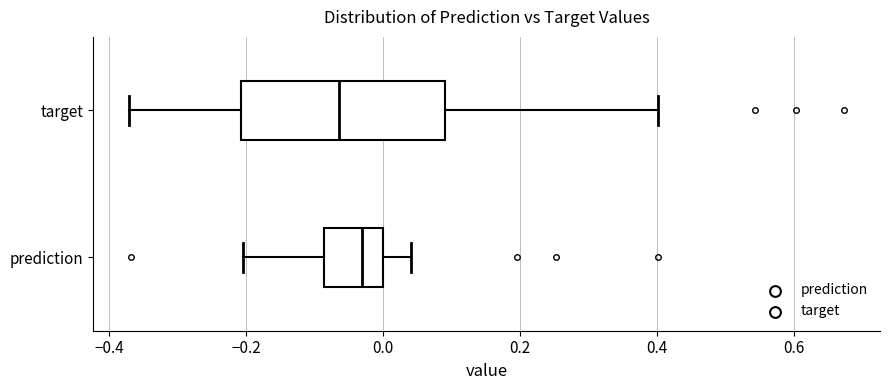

Comparing the boxes themselves (not the whiskers), which one is the widest?

target